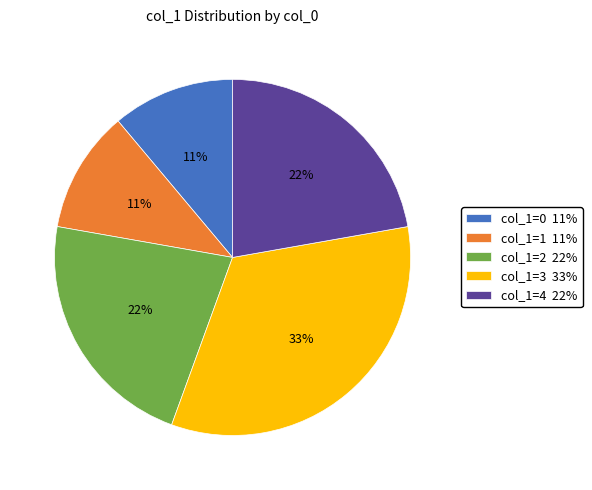

To the nearest percent, what is the difference between the col_1=4 22% and col_1=1 11% slice percentages?

11%